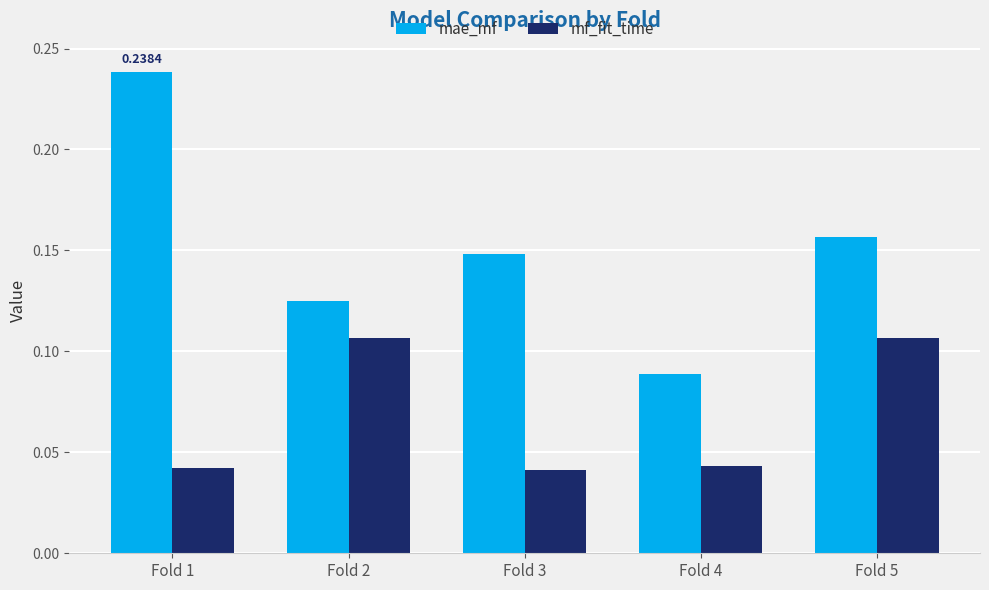

Which category has the highest value across all series?

Fold 1